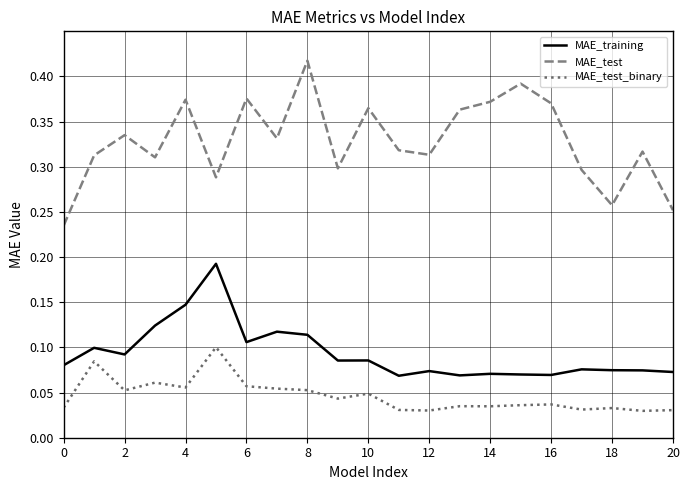

List the series in order of their overall mean, highest first.

MAE_test, MAE_training, MAE_test_binary